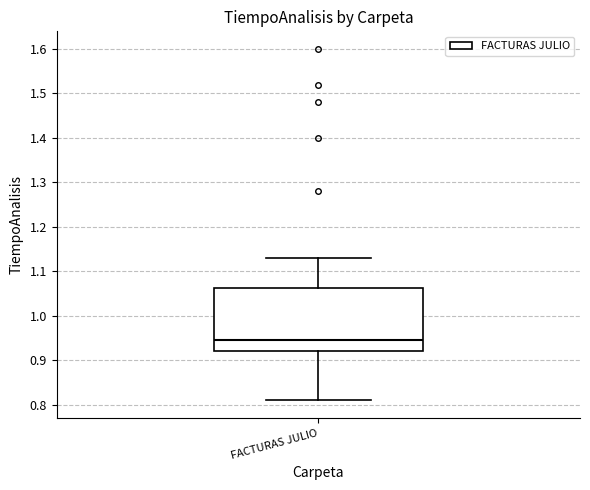

Read this box plot against the y-axis: the position of the median line, the range covered by the box, and the ends of both whiskers. The values are not printed on the chart, so give them approximately, as read against the axis.

median 0.95, box 0.92 to 1.06, whiskers 0.81 to 1.13